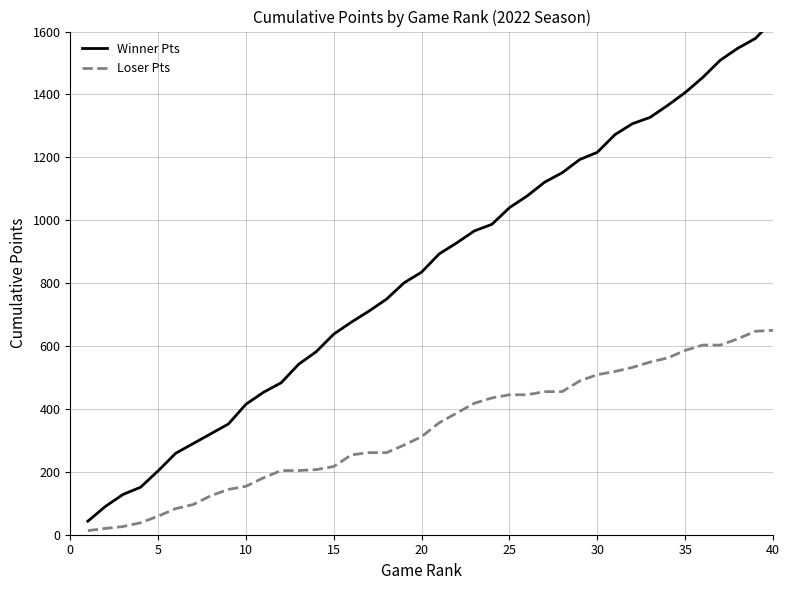

Which series has the widest spread of values?

Winner Pts